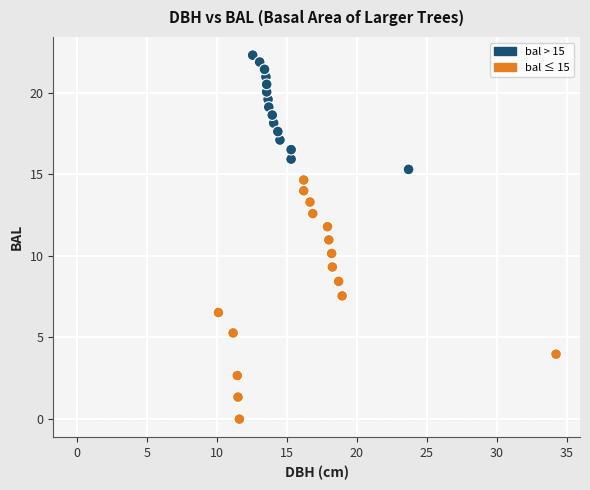

What is the range of Y values (max minus min)?

22.3